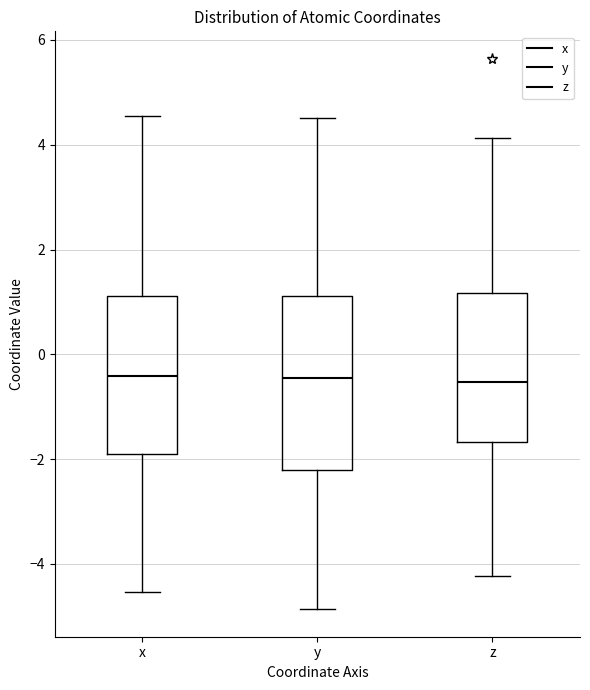

Where does the median line of the box for x sit on the y-axis? The values are not printed on the chart, so give them approximately, as read against the axis.

-0.4